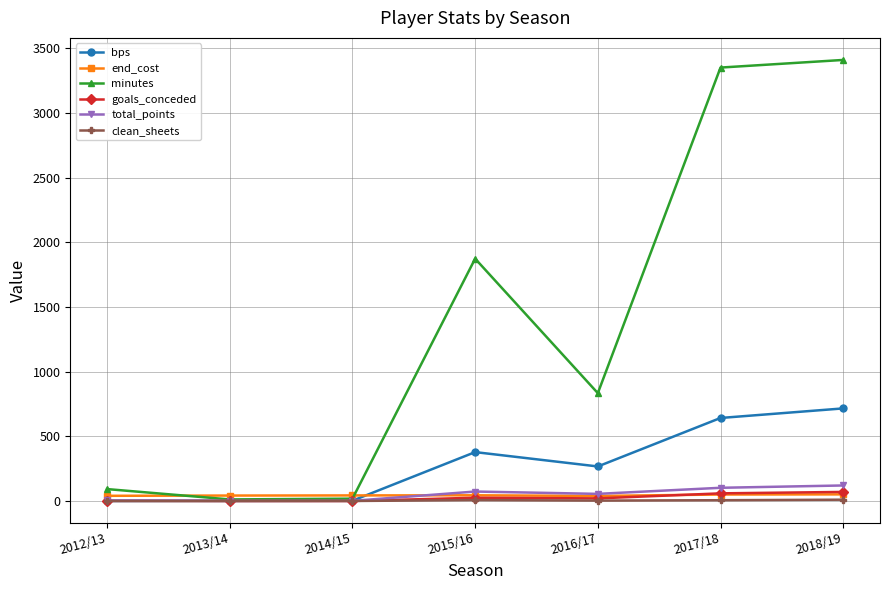

Is the value of clean_sheets at 2014/15 greater than the value of total_points at 2015/16?

No